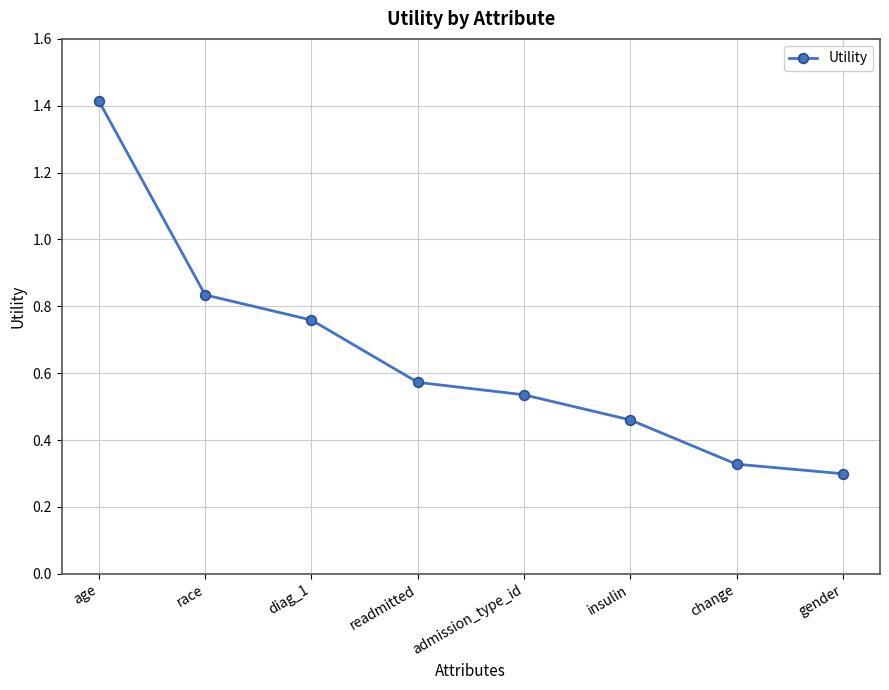

What is the label of the 4th point from the left?

readmitted